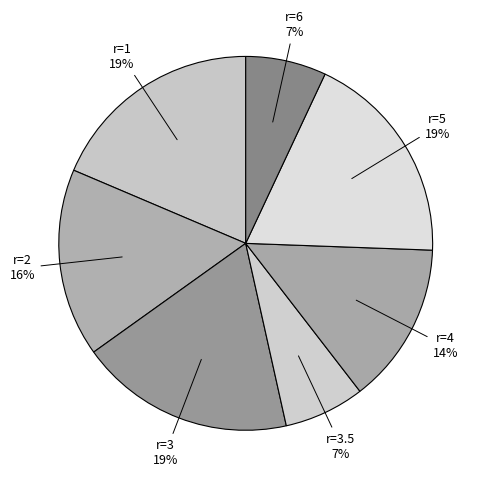

Count the number of slices in the pie.

7